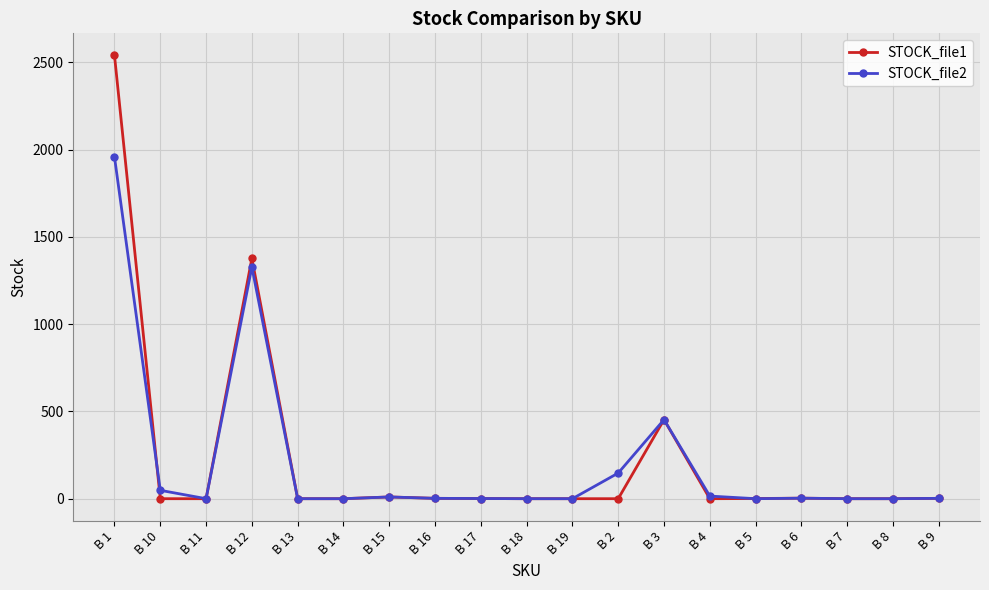

What is the highest value of the STOCK_file1 series?

2540